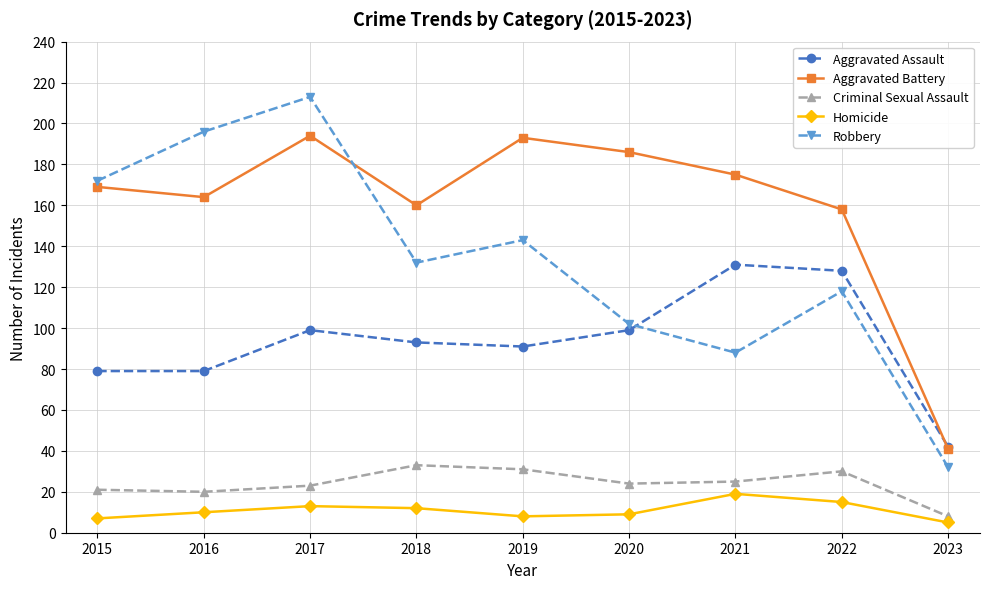

What is the value of the Criminal Sexual Assault point at the 3rd from the left?

23